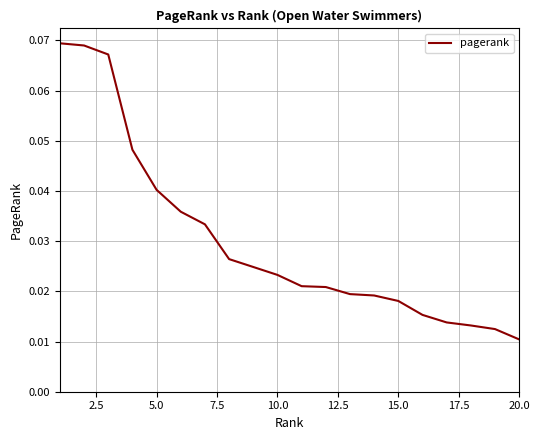

What is the sum of all values?

0.6